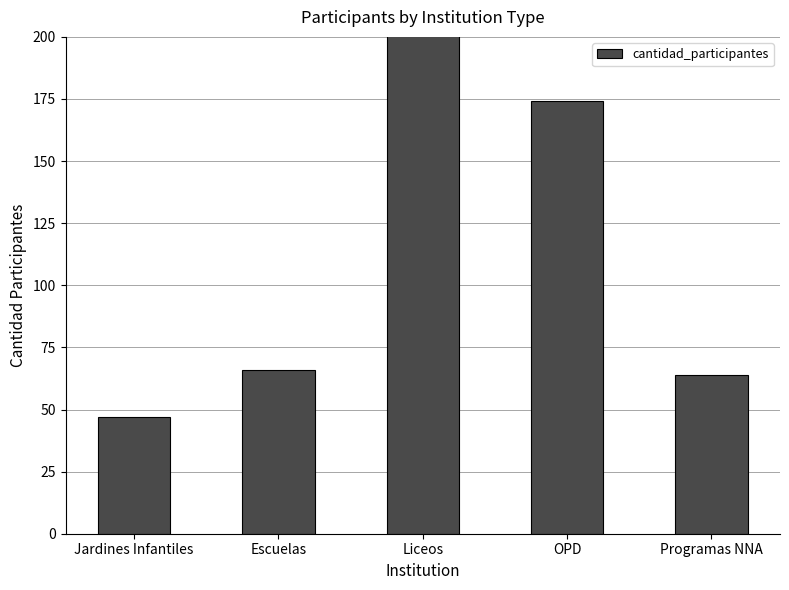

What is the label of the 4th bar from the right?

Escuelas